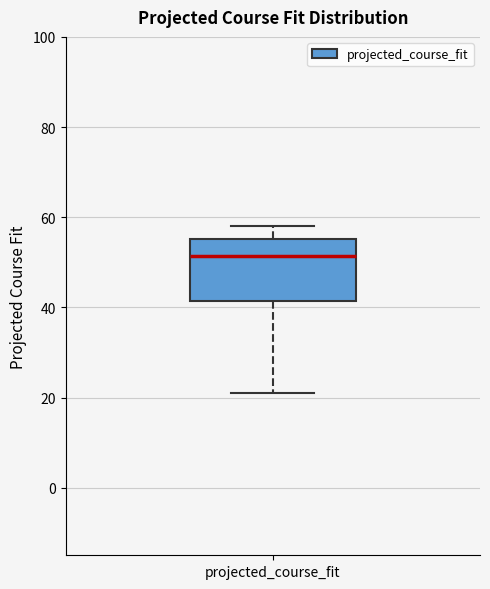

Read this box plot against the y-axis: the position of the median line, the range covered by the box, and the ends of both whiskers. The values are not printed on the chart, so give them approximately, as read against the axis.

median 52, box 42 to 56, whiskers 22 to 58